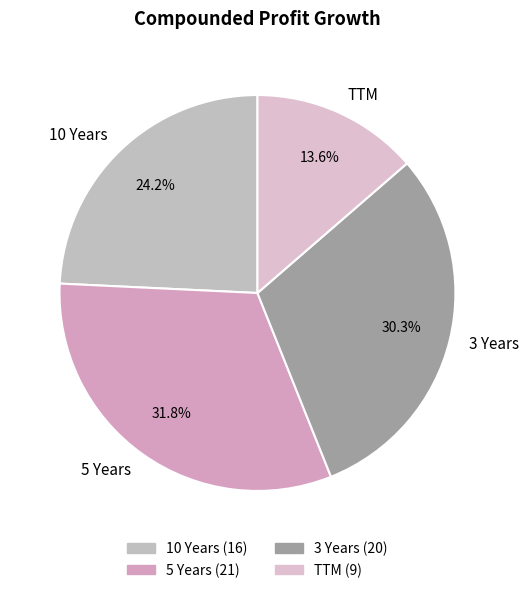

Between 10 Years and 5 Years, which is larger?

5 Years